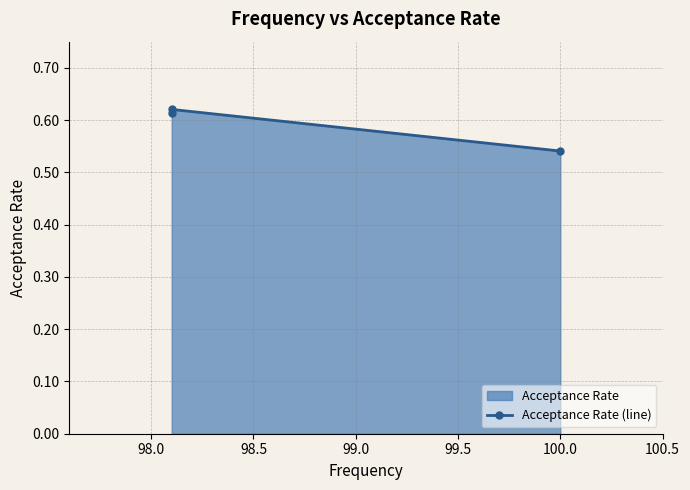

What is the change in value from 98.0 to 98.5?

-0.1